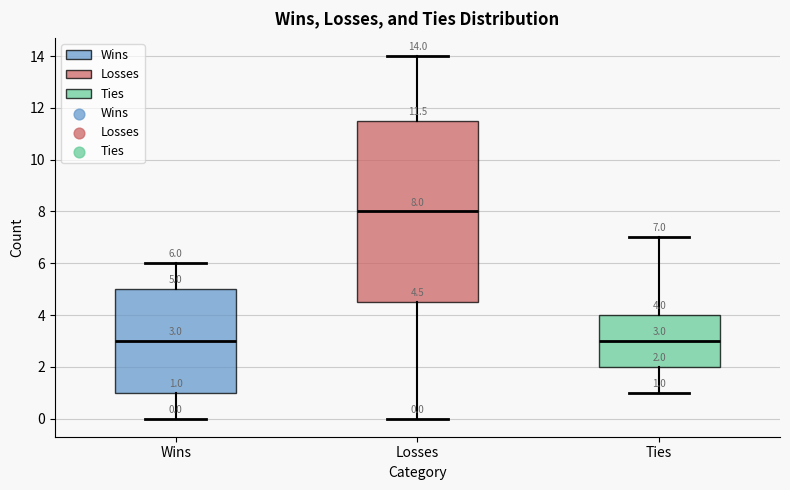

Which box is the tallest, from its lower edge to its upper edge?

Losses